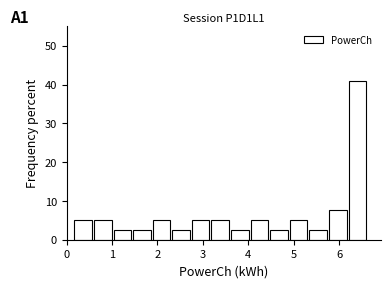

Which range on the x-axis has the tallest bar?

6.2 to 6.6